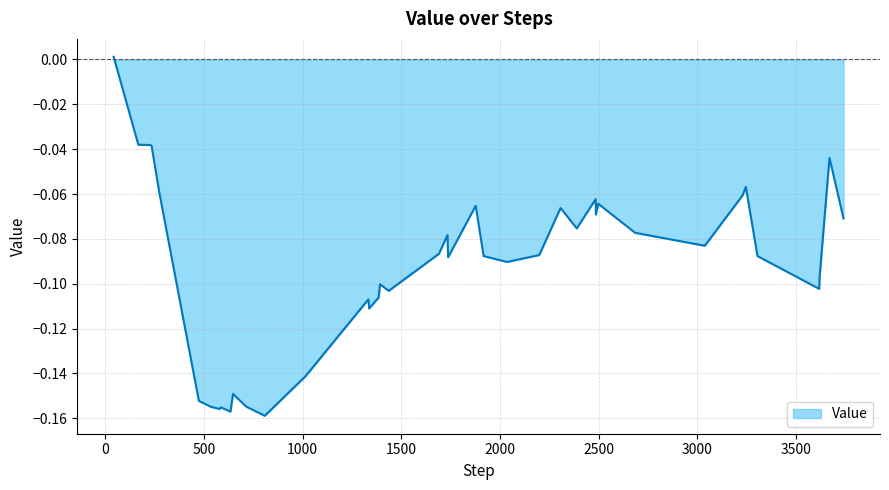

What is the difference between the second highest and second lowest values?

0.1